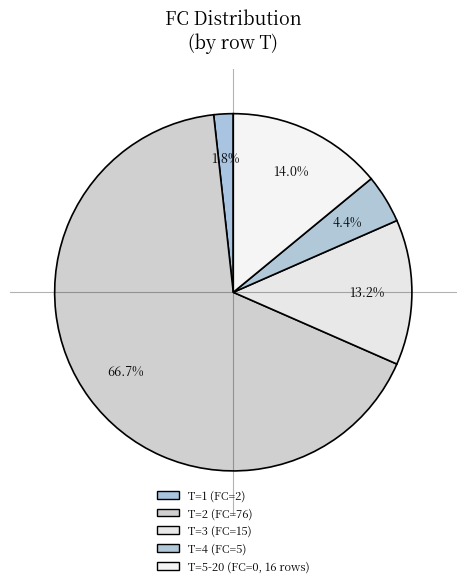

How many slices are in this pie chart?

5